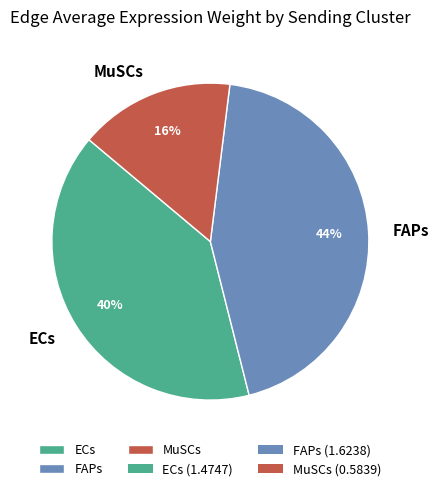

To the nearest percent, what is the combined percentage of FAPs and ECs?

84%